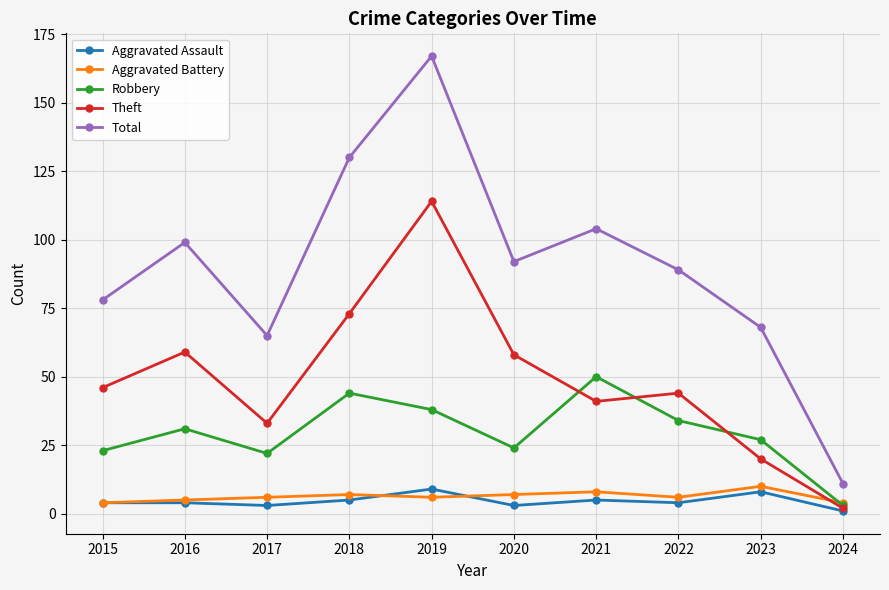

How many lines are shown in the chart?

5